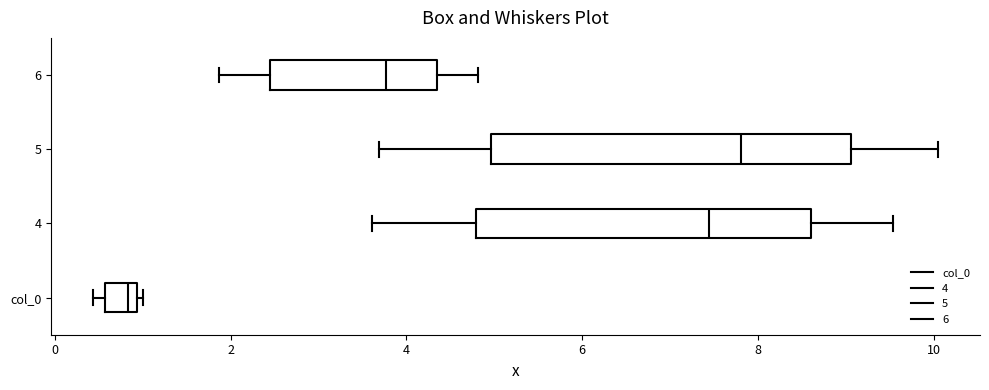

Reading bottom to top, read every box against the x-axis: the position of its median line, the range the box covers, and the ends of its whiskers. The values are not printed on the chart, so give them approximately, as read against the axis.

col_0: median 0.8, box 0.6 to 1.0, whiskers 0.4 to 1.0 (just right of the box's right edge)
4: median 7.4, box 4.8 to 8.6, whiskers 3.6 to 9.6
5: median 7.8, box 5.0 to 9.0, whiskers 3.6 to 10.0
6: median 3.8, box 2.4 to 4.4, whiskers 1.8 to 4.8